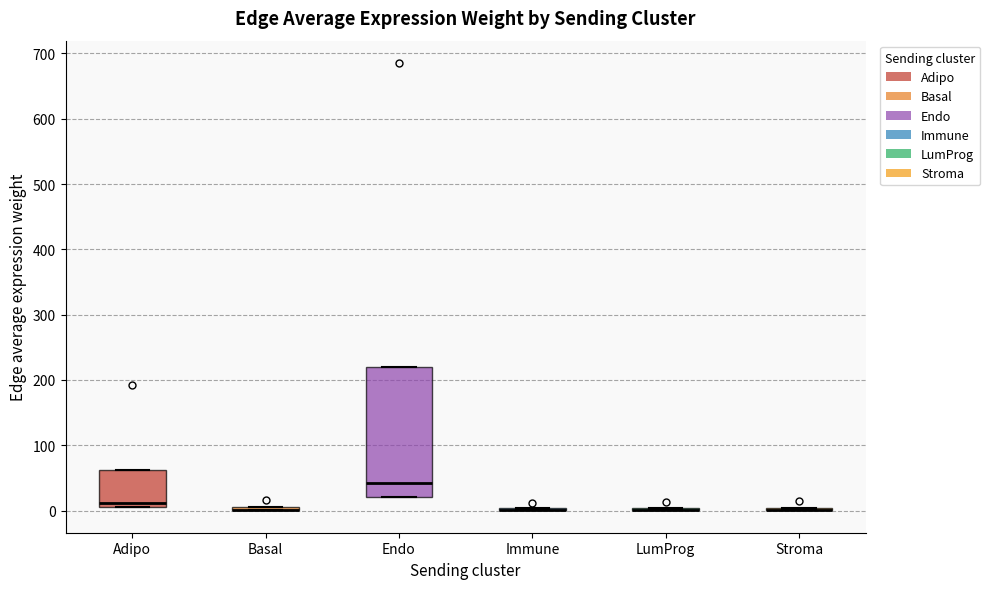

Which box is the tallest, from its lower edge to its upper edge?

Endo